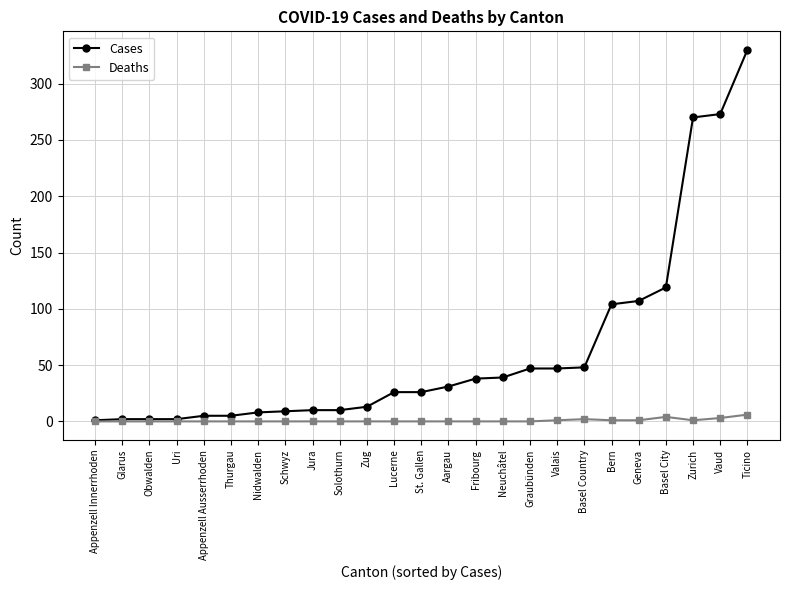

What is the difference between the second highest and second lowest values in the Deaths series?

4